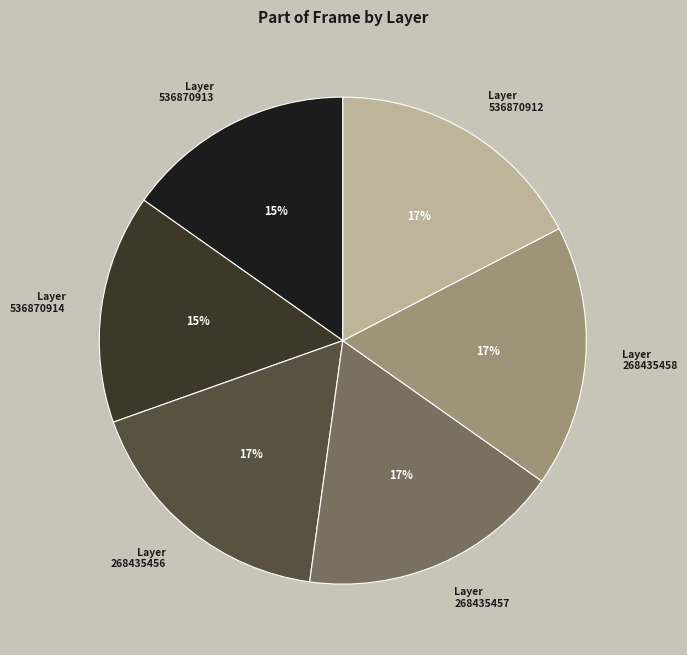

To the nearest percent, what is the average slice percentage?

17%